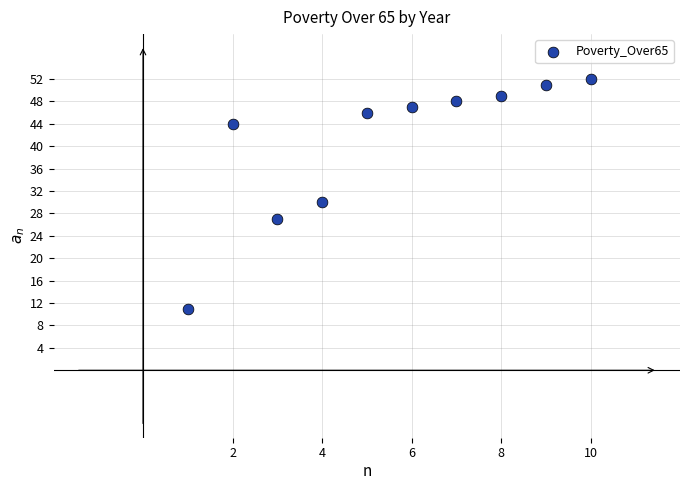

What is the average X value?

6